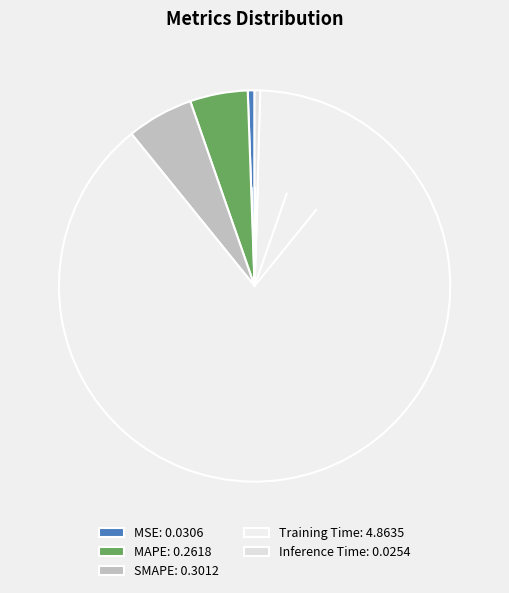

Combined, do SMAPE and Inference Time account for over 50%?

No